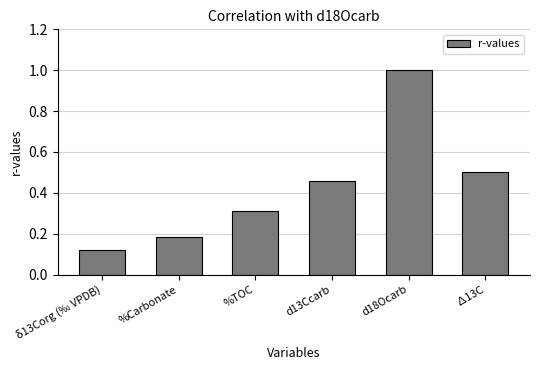

Which category has the highest value across all series?

d18Ocarb